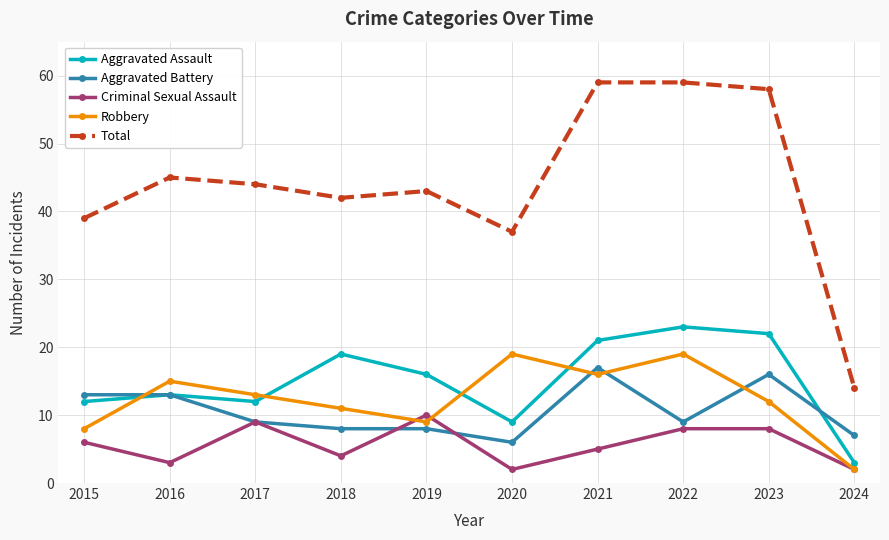

What is the difference between the second highest and minimum values in the Robbery series?

17